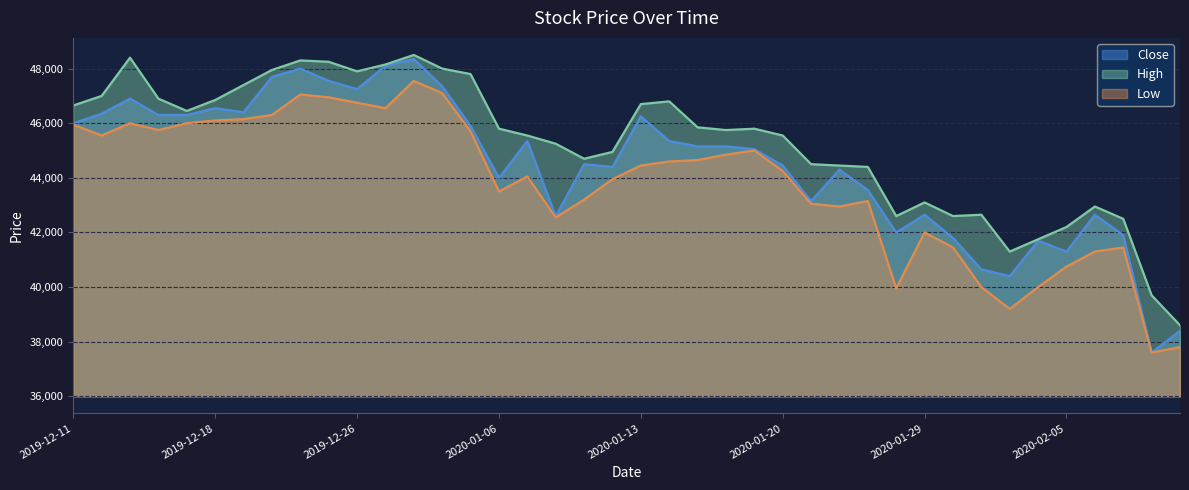

True or false: Low and Close cross at least once.

False